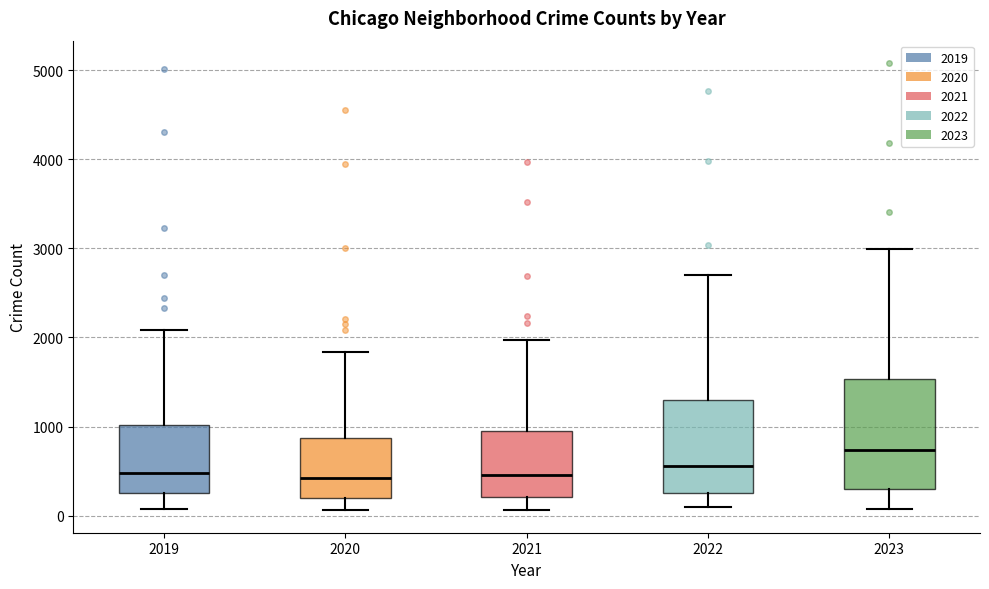

Comparing the boxes themselves (not the whiskers), which one is the tallest?

2023